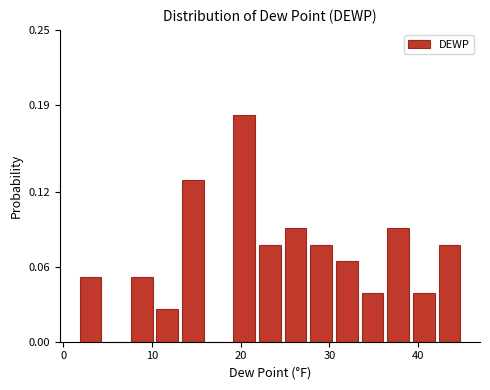

Around what value on the x-axis is the tallest bar? Give the approximate position of its centre, as read against the axis.

20